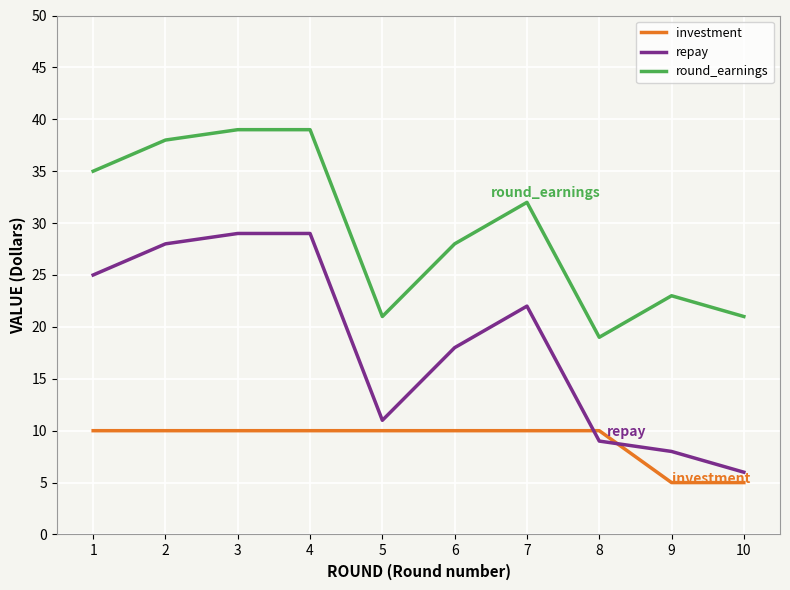

At how many categories does at least one series exceed 20?

9